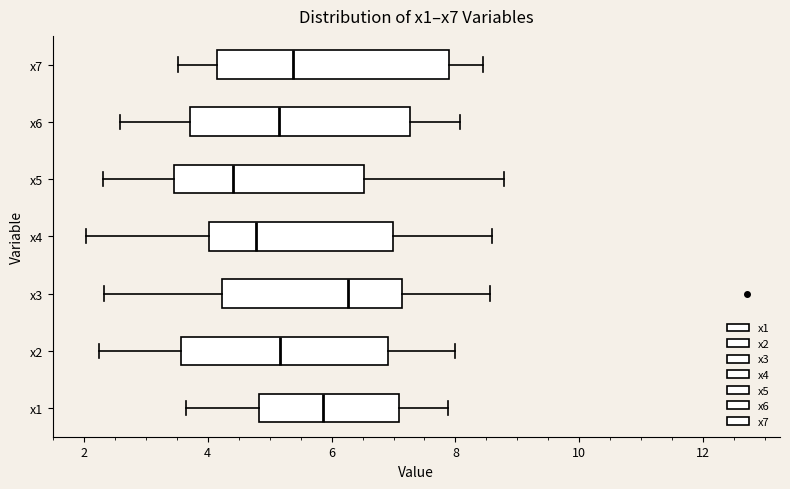

Where is the right edge of the box for x4 on the x-axis? The values are not printed on the chart, so give them approximately, as read against the axis.

7.0